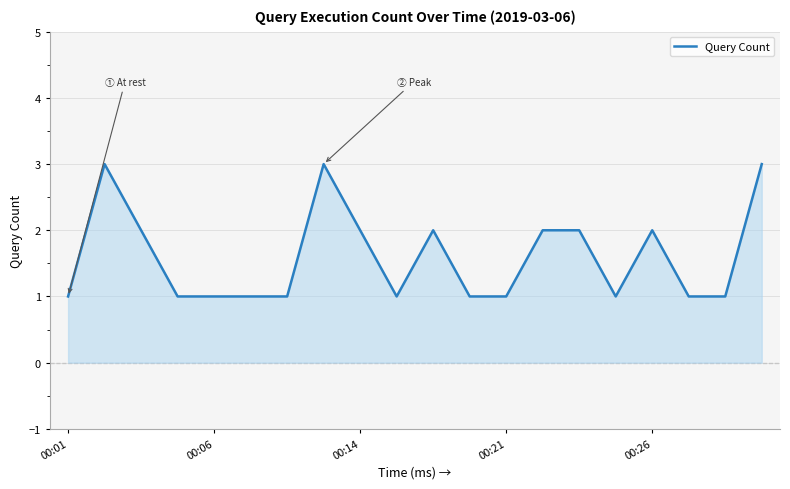

What is the maximum value shown in the chart?

3